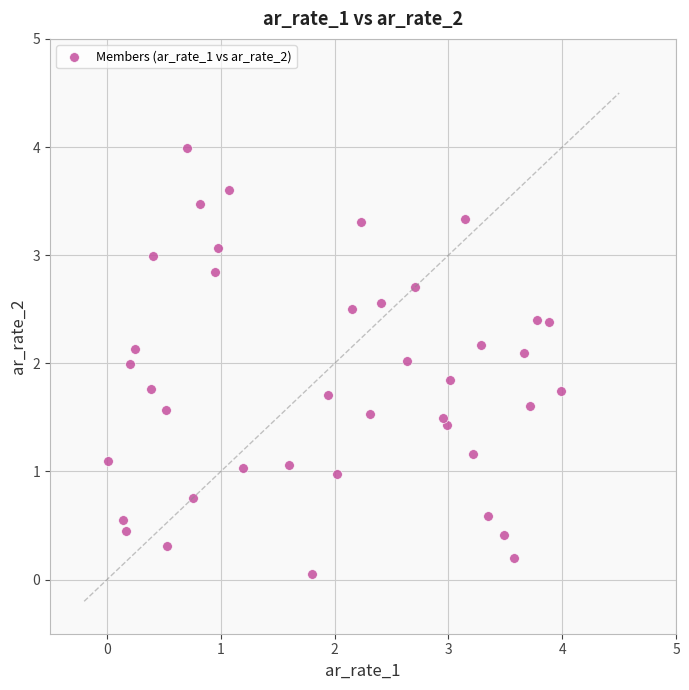

What is the range of Y values (max minus min)?

3.9